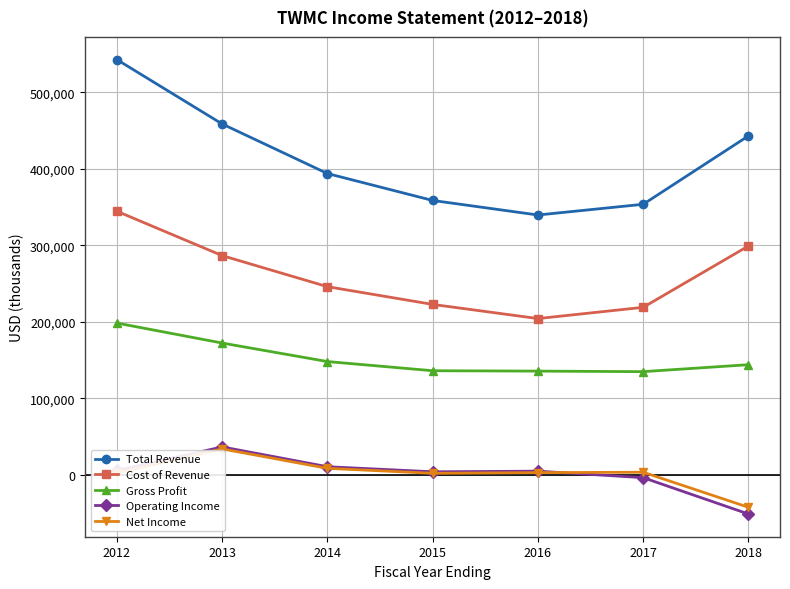

How many data points does each series have?

7